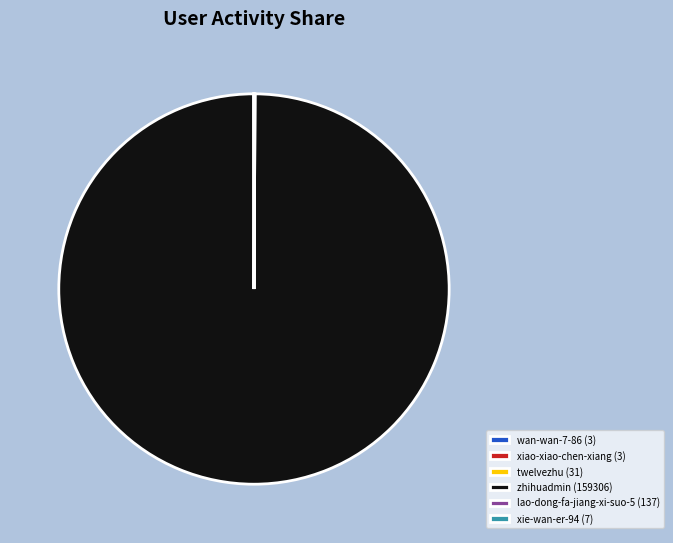

Does zhihuadmin (159306) represent more than half of the total?

Yes